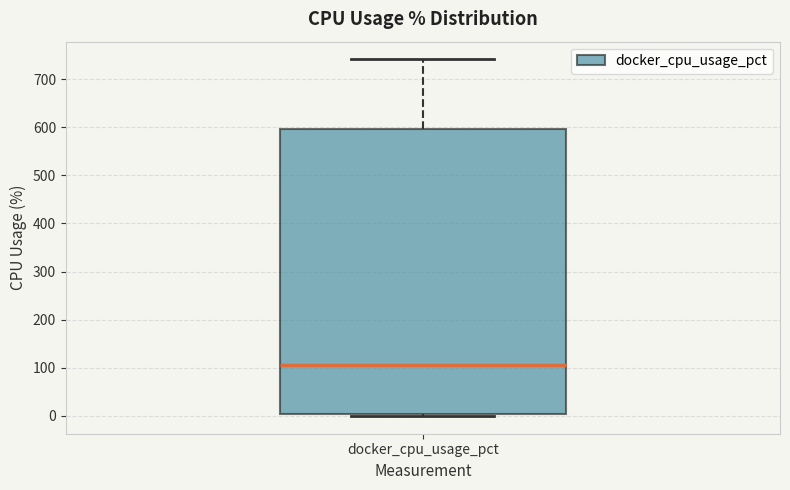

Read this box plot against the y-axis: the position of the median line, the range covered by the box, and the ends of both whiskers. The values are not printed on the chart, so give them approximately, as read against the axis.

median 110, box 0 to 600, whiskers 0 (just below the box's lower edge) to 740